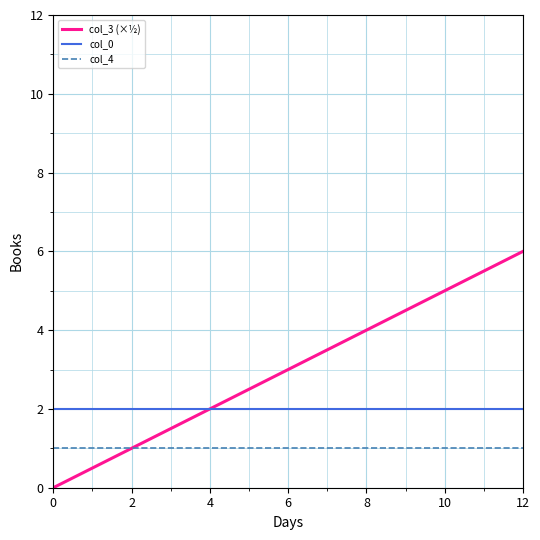

Is this an area chart (filled region under the line)?

No